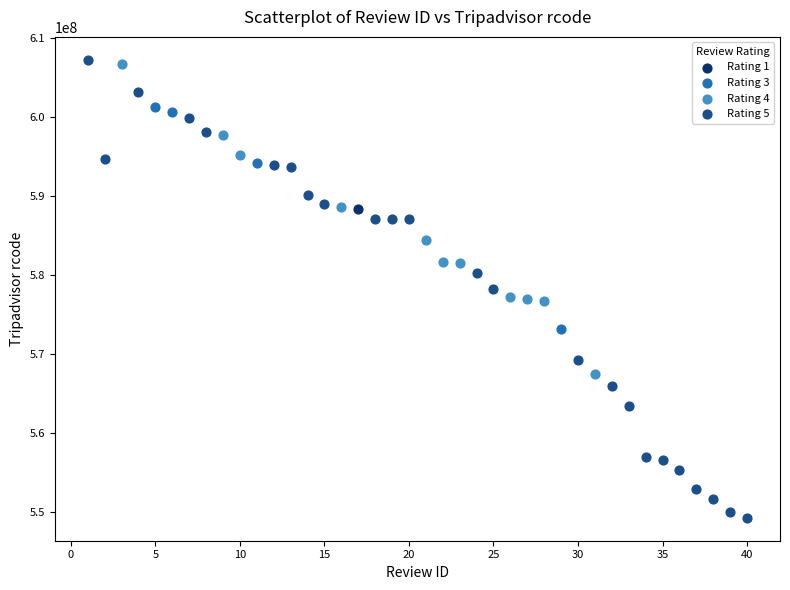

What are all the series names shown in the legend?

Rating 1, Rating 3, Rating 4, Rating 5